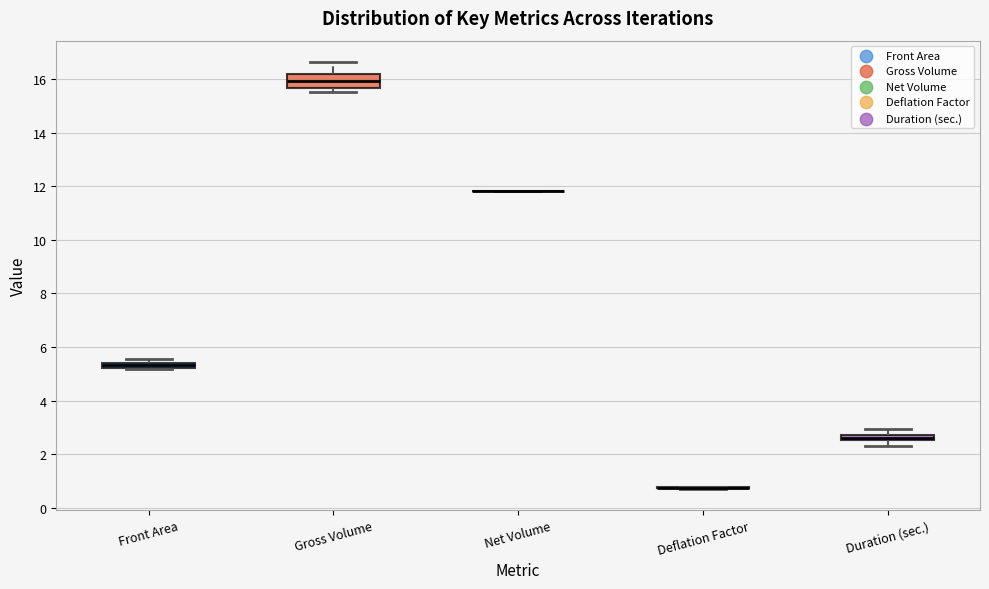

Comparing the boxes themselves (not the whiskers), which one is the tallest?

Gross Volume